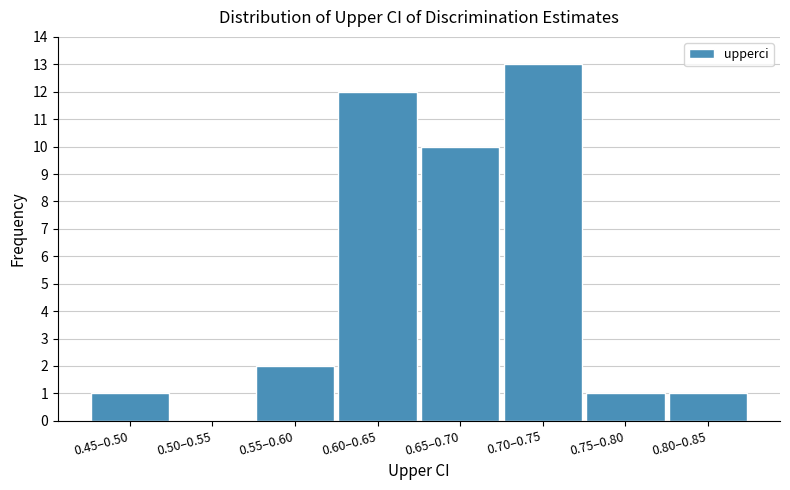

Reading left to right, extract all data points from this chart.

0.45–0.50=1	0.50–0.55=0	0.55–0.60=2	0.60–0.65=12	0.65–0.70=10	0.70–0.75=13	0.75–0.80=1	0.80–0.85=1